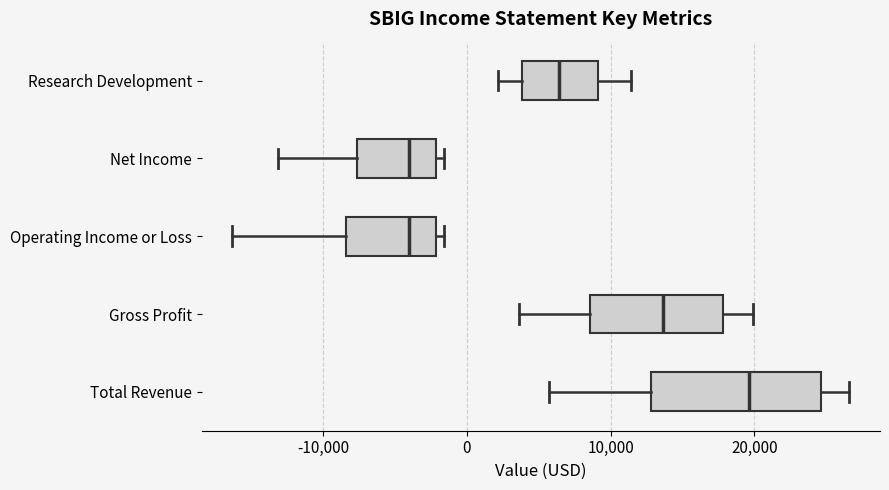

Reading bottom to top, transcribe this box plot: for each box, give where its median line is, the range the box spans, and where its two whiskers end, as read against the x-axis. The values are not printed on the chart, so give them approximately, as read against the axis.

Total Revenue: median 20000, box 13000 to 25000, whiskers 6000 to 27000
Gross Profit: median 14000, box 9000 to 18000, whiskers 4000 to 20000
Operating Income or Loss: median -4000, box -8000 to -2000, whiskers -16000 to -2000 (just right of the box's right edge)
Net Income: median -4000, box -8000 to -2000, whiskers -13000 to -2000 (just right of the box's right edge)
Research Development: median 6000, box 4000 to 9000, whiskers 2000 to 11000